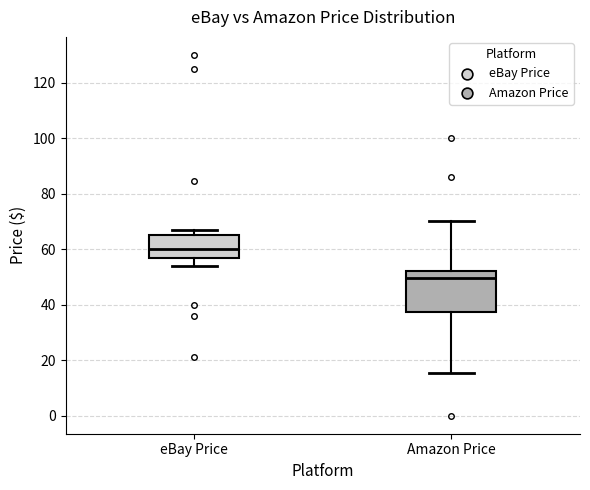

Reading left to right, transcribe this box plot: for each box, give where its median line is, the range the box spans, and where its two whiskers end, as read against the y-axis. The values are not printed on the chart, so give them approximately, as read against the axis.

eBay Price: median 60, box 56 to 64, whiskers 54 to 66
Amazon Price: median 50, box 38 to 52, whiskers 16 to 70